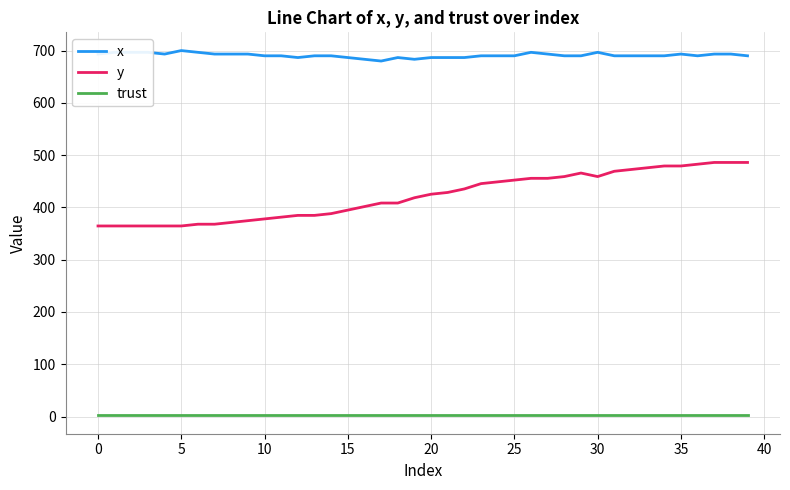

Which series has the largest total across all categories?

x